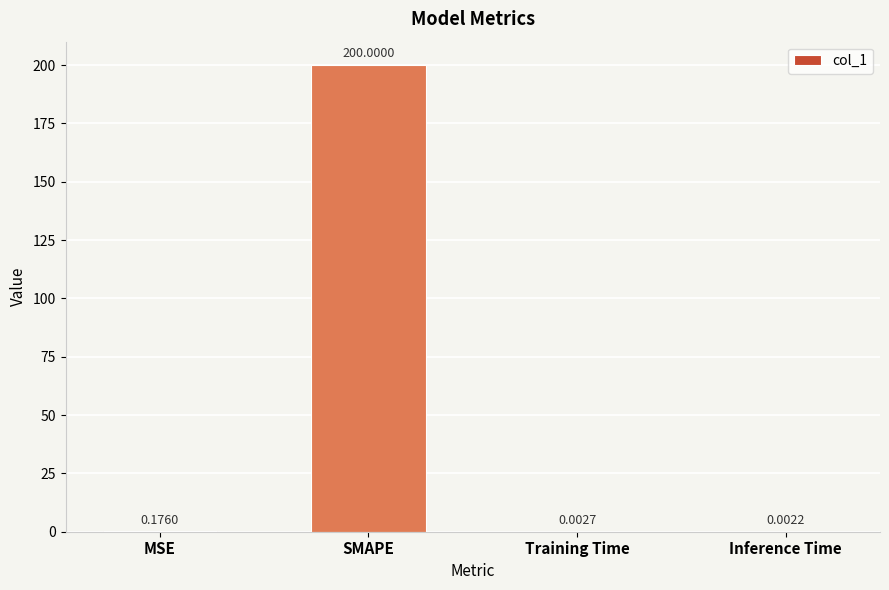

Where is the data nearest to the value 100?

MSE